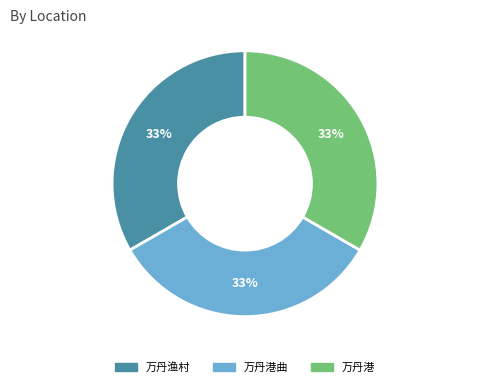

True or false: 万丹港曲 accounts for 33% of the total.

True